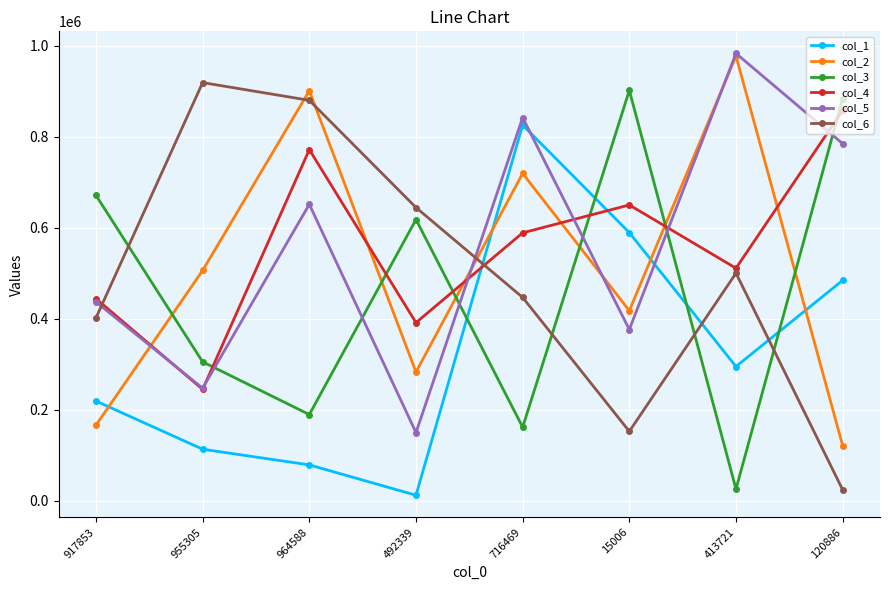

At which category does col_3 reach its first local peak?

492339